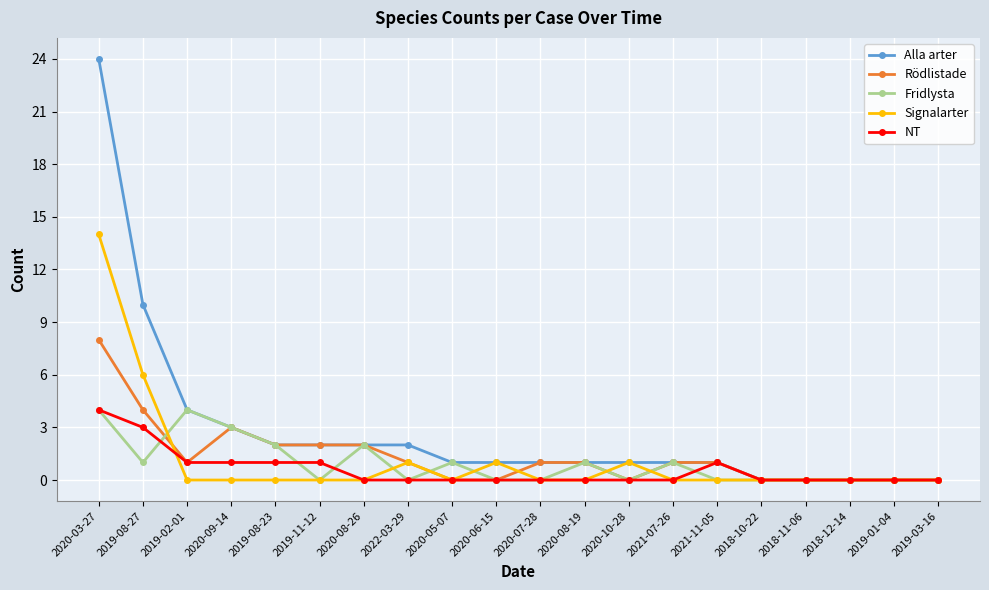

Is the value of NT at 2019-11-12 greater than the value of Alla arter at 2019-08-23?

No